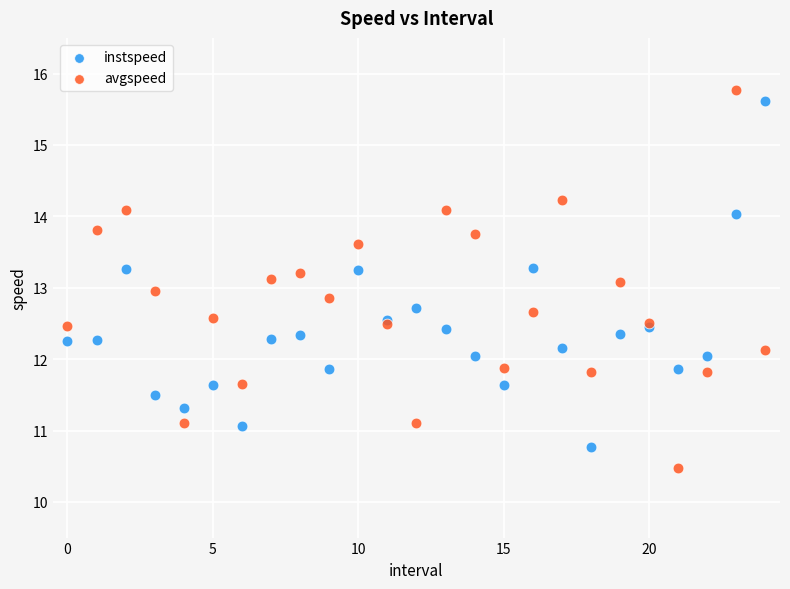

Which series contains the lowest Y value?

avgspeed